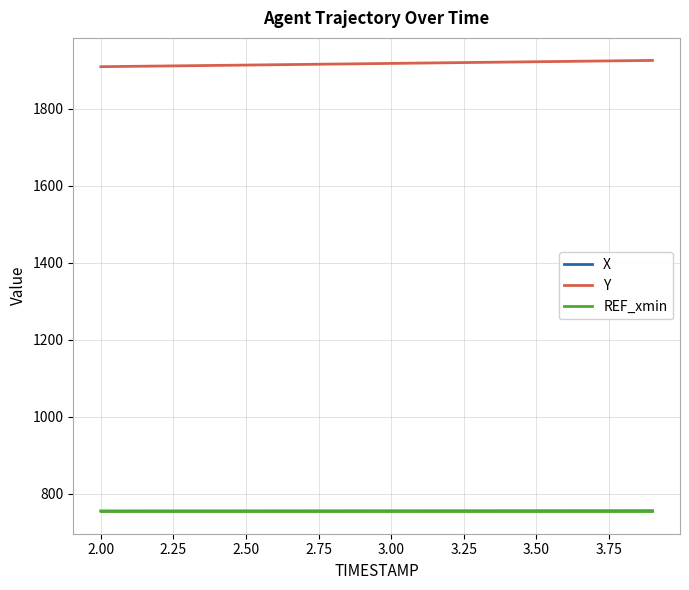

What is the minimum value shown in the chart?

754.9